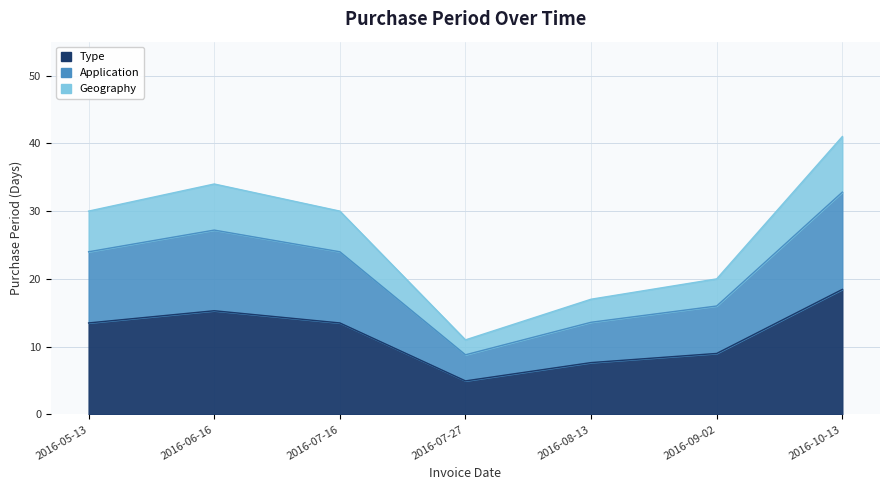

List the labels in order of value, smallest first.

2016-07-27, 2016-08-13, 2016-09-02, 2016-05-13, 2016-07-16, 2016-06-16, 2016-10-13